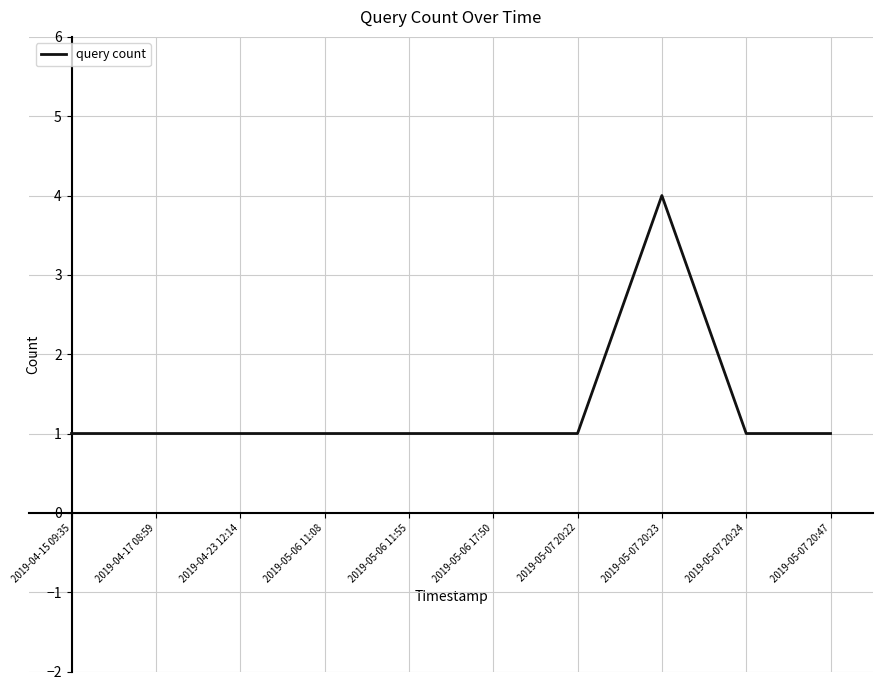

What is the ratio of the value at 2019-05-07 20:24 to the value at 2019-05-07 20:47?

1.0